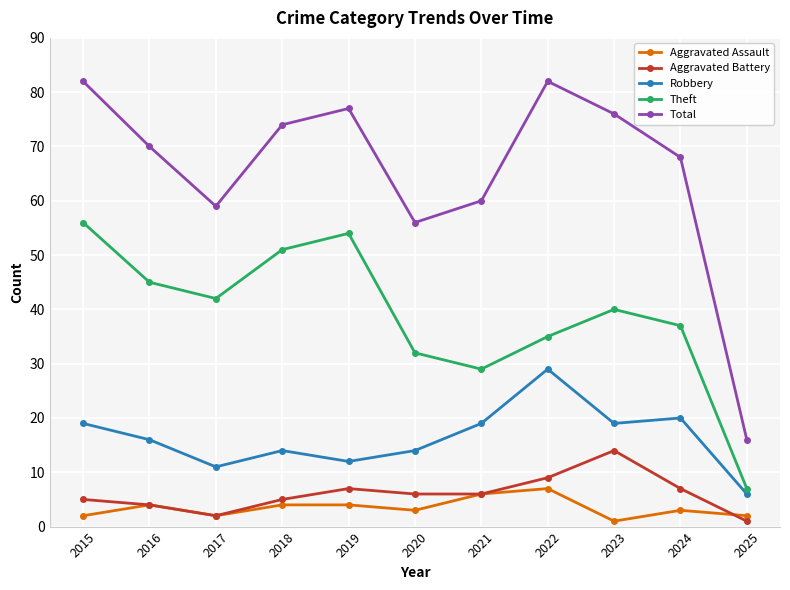

Rank the series at 2025 from lowest to highest value.

Aggravated Battery, Aggravated Assault, Robbery, Theft, Total